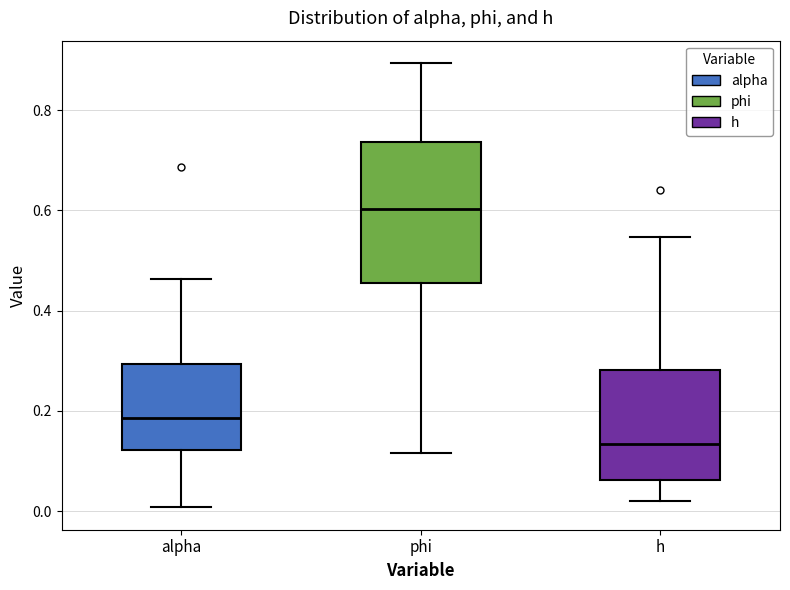

Comparing the boxes themselves (not the whiskers), which one is the tallest?

phi